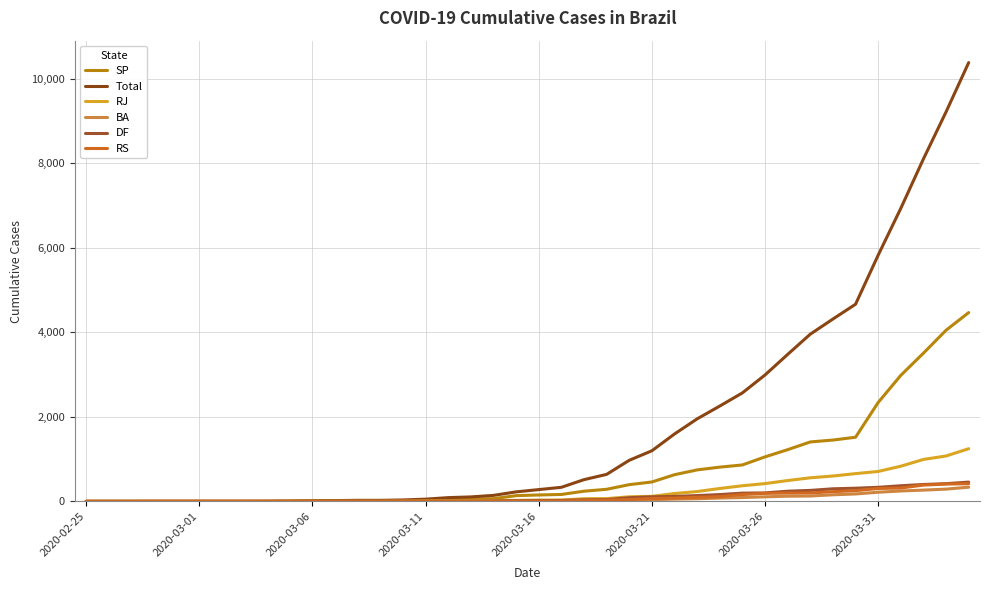

Reading left to right, extract all data points from this chart.

SP: 1	1	1	2	2	2	2	2	3	6	10	13	16	16	19	30	46	56	65	136	152	164	241	286	396	459	631	745	810	862	1053	1223	1406	1451	1517	2339	2981	3506	4048	4466
Total: 1	1	1	2	2	2	2	2	3	7	14	19	25	25	34	53	89	106	142	225	279	333	514	639	972	1197	1594	1952	2255	2566	2990	3476	3955	4313	4663	5824	6931	8100	9212	10378
RJ: 0	0	0	0	0	0	0	0	0	1	2	2	3	3	8	13	16	16	22	24	31	33	63	66	109	119	186	233	305	370	421	493	558	600	657	708	832	992	1074	1246
BA: 0	0	0	0	0	0	0	0	0	0	1	2	2	2	2	3	3	7	7	9	10	14	27	31	34	41	55	63	79	91	108	123	127	156	176	217	246	267	290	336
DF: 0	0	0	0	0	0	0	0	0	0	0	1	1	1	1	2	2	2	8	14	19	22	34	42	87	108	117	138	161	195	201	241	260	298	312	333	370	400	419	456
RS: 0	0	0	0	0	0	0	0	0	0	0	0	0	0	1	2	4	4	6	6	8	10	19	31	43	69	77	96	112	162	190	197	200	230	254	305	316	386	410	418